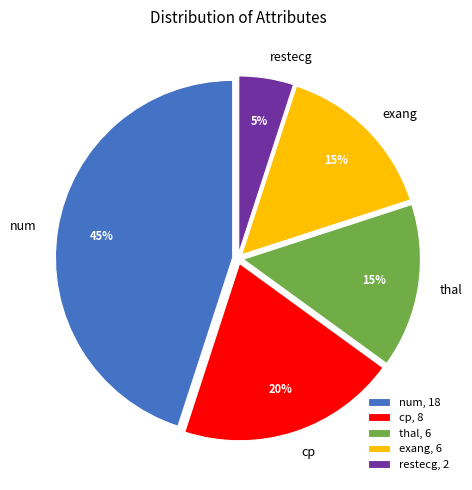

To the nearest percent, what is the difference between the num and thal slice percentages?

30%